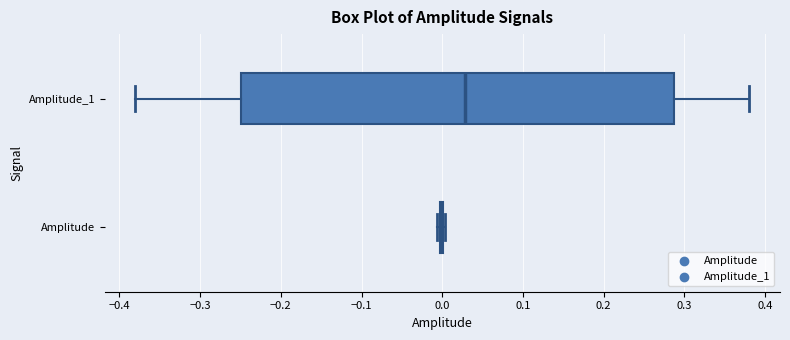

Reading bottom to top, read every box against the x-axis: the position of its median line, the range the box covers, and the ends of its whiskers. The values are not printed on the chart, so give them approximately, as read against the axis.

Amplitude: box collapsed to a line at 0.00, whiskers -0.01 to 0.00
Amplitude_1: median 0.03, box -0.25 to 0.29, whiskers -0.38 to 0.38